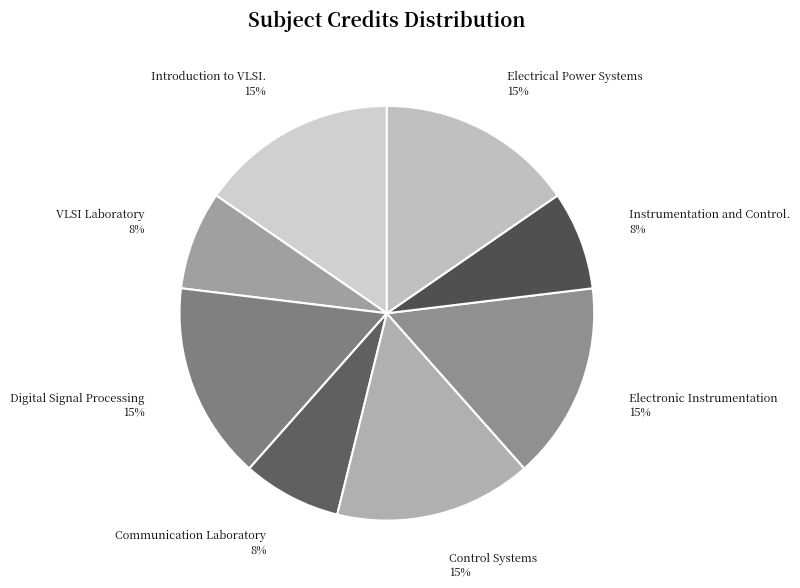

Count the number of slices in the pie.

8